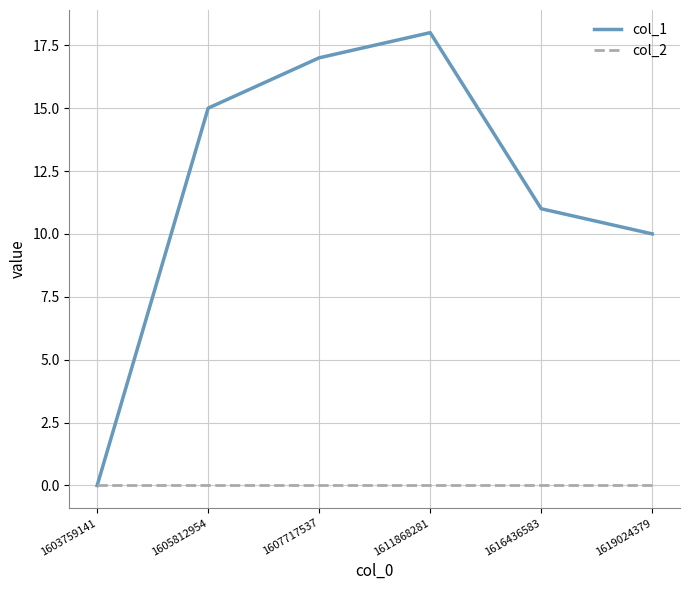

Which series has the widest spread of values?

col_1